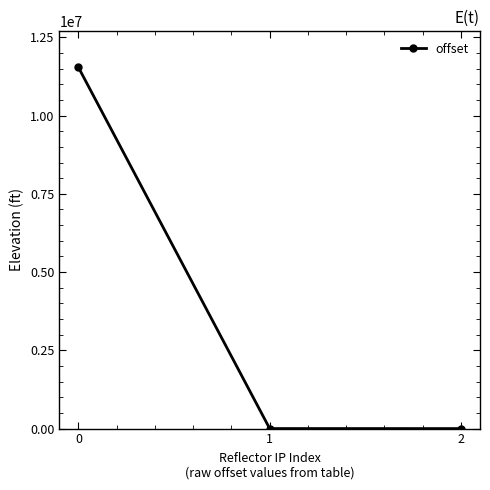

Count the number of categories in the chart.

3